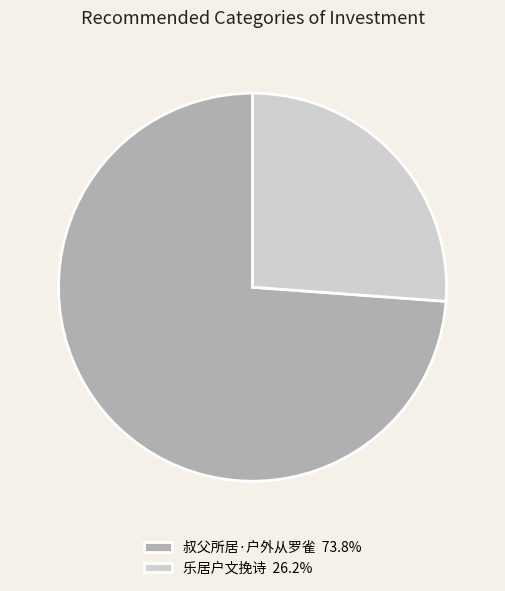

Combined, do 叔父所居·户外从罗雀 73.8% and 乐居户文挽诗 26.2% account for over 50%?

Yes